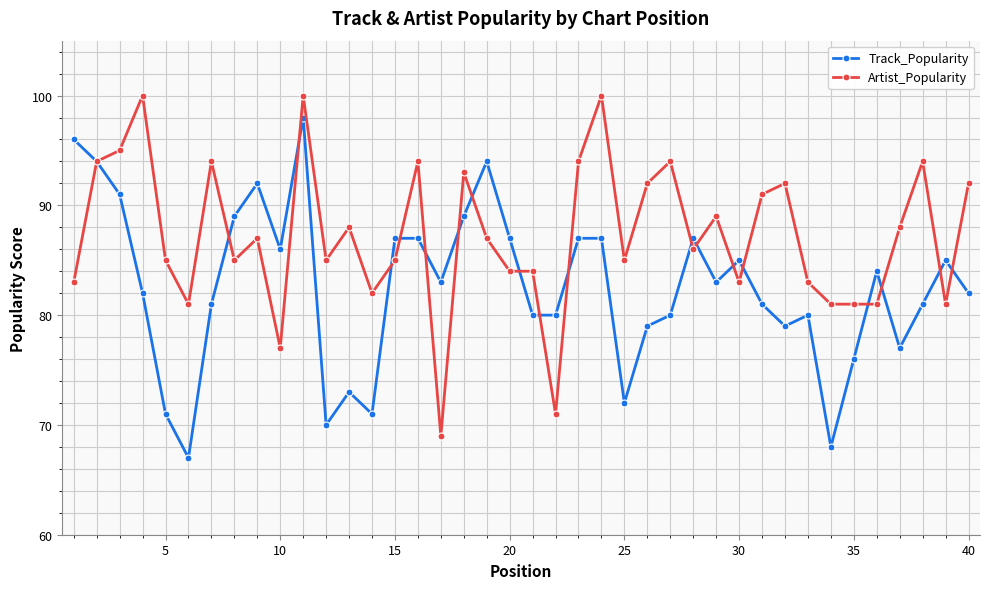

Which series has the largest total across all categories?

Artist_Popularity